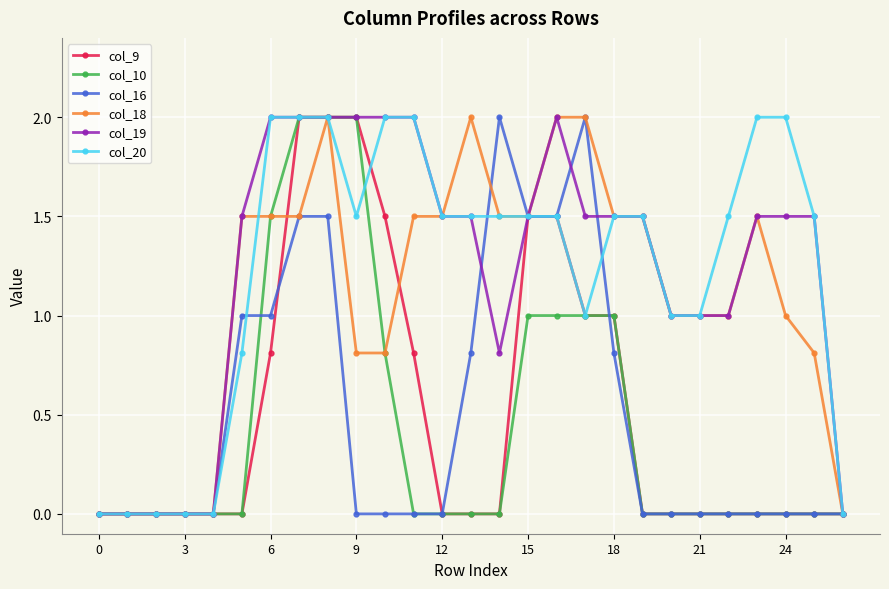

What is the value of the col_19 point at the 9th from the left?

2.0